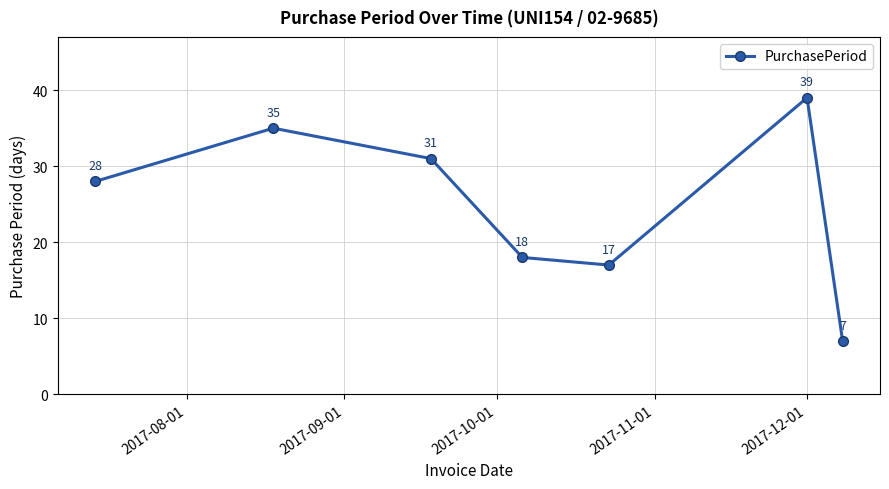

What is the average value?

25